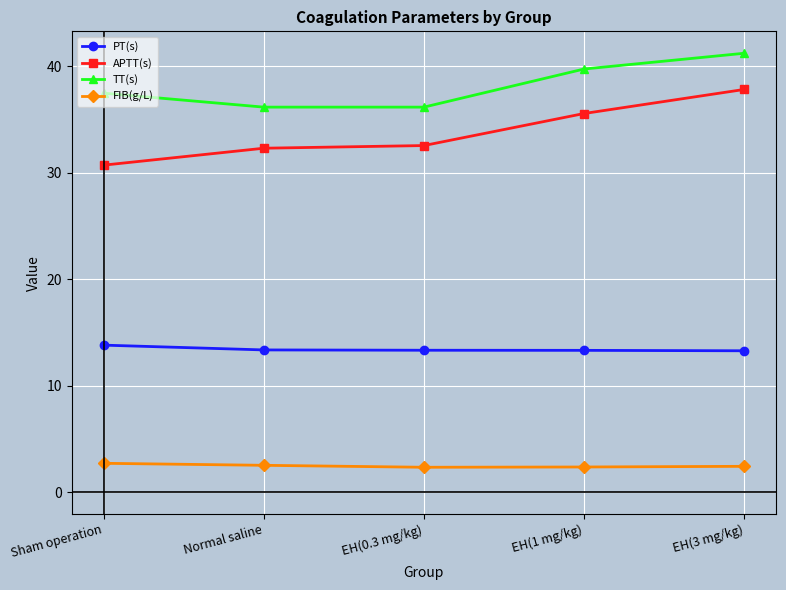

Is it true that FIB(g/L) equals 2.7 at Sham operation?

True